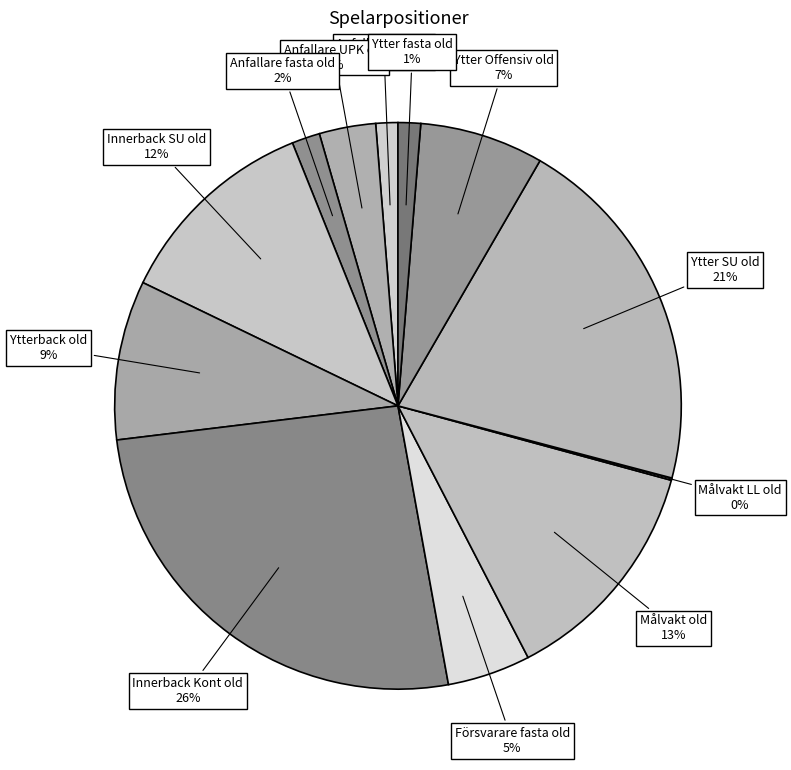

Is the sum of Målvakt old and Anfallare def old greater than half?

No